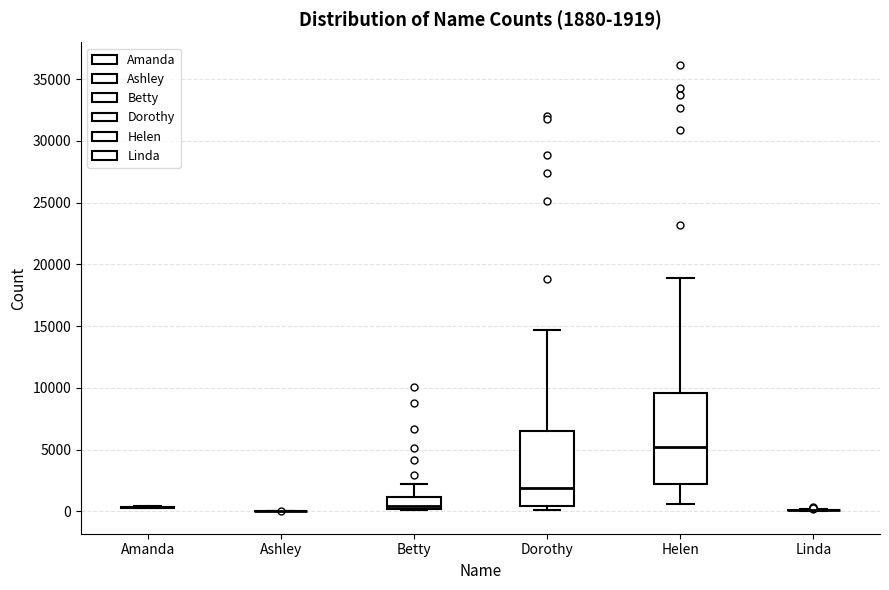

Comparing the boxes themselves (not the whiskers), which one is the tallest?

Helen